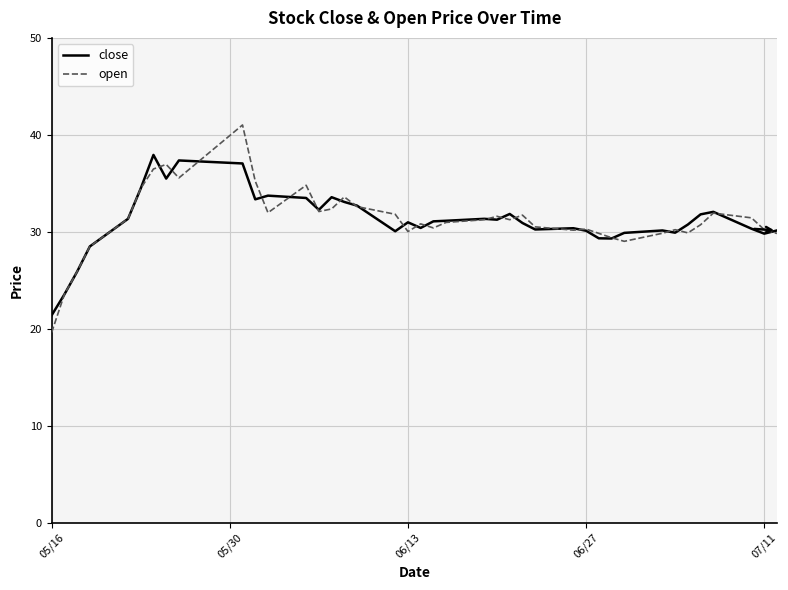

Which series has the largest range (max minus min)?

open